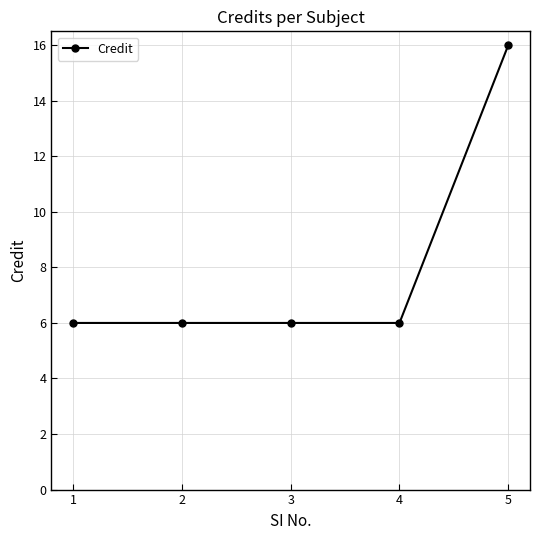

The value at 3 is 6. True or false?

True